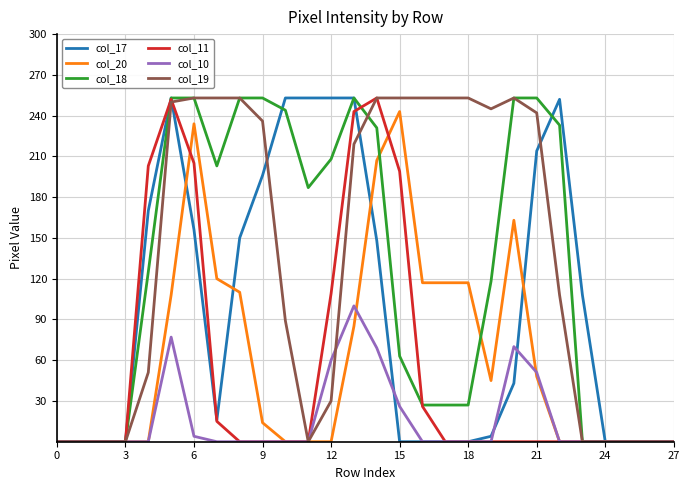

What is the label of the 27th point from the left?

26